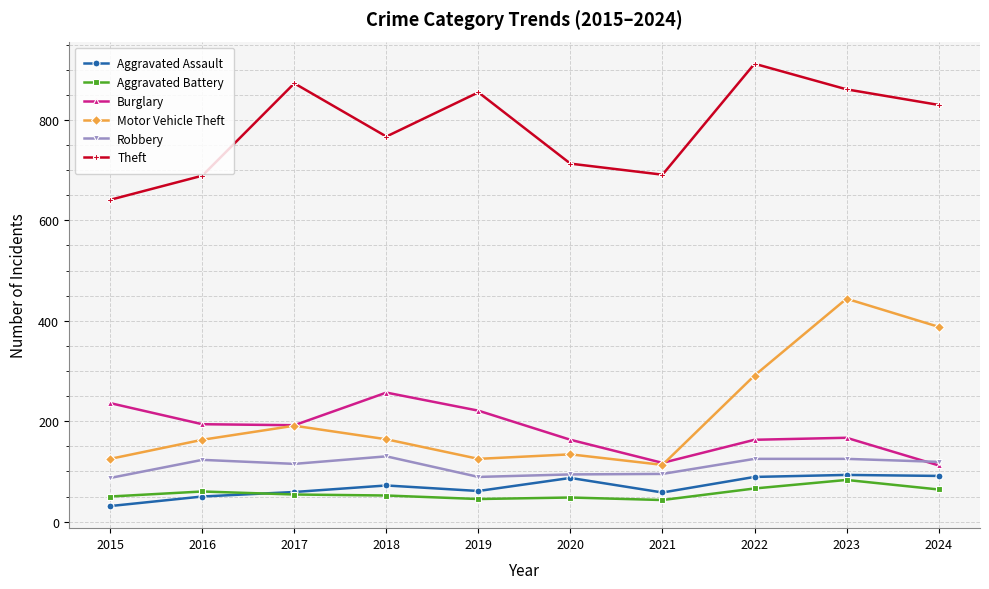

What is the spread (max minus min) of values at 2018?

715